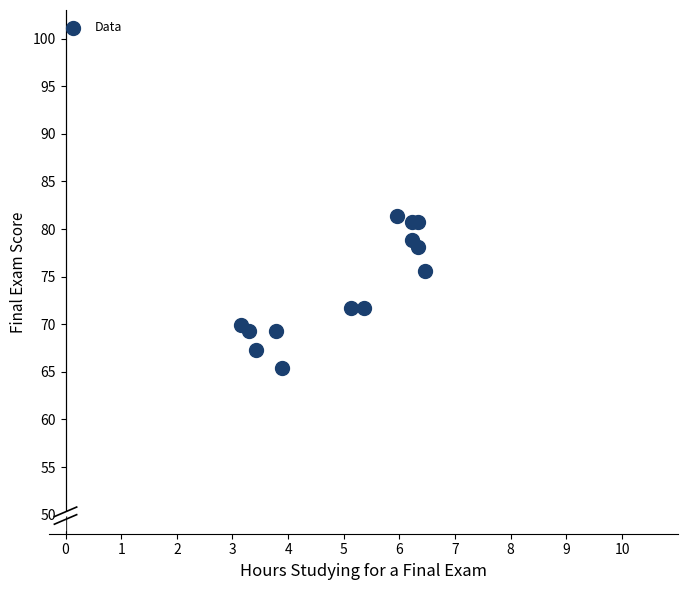

What is the range of X values (max minus min)?

3.3